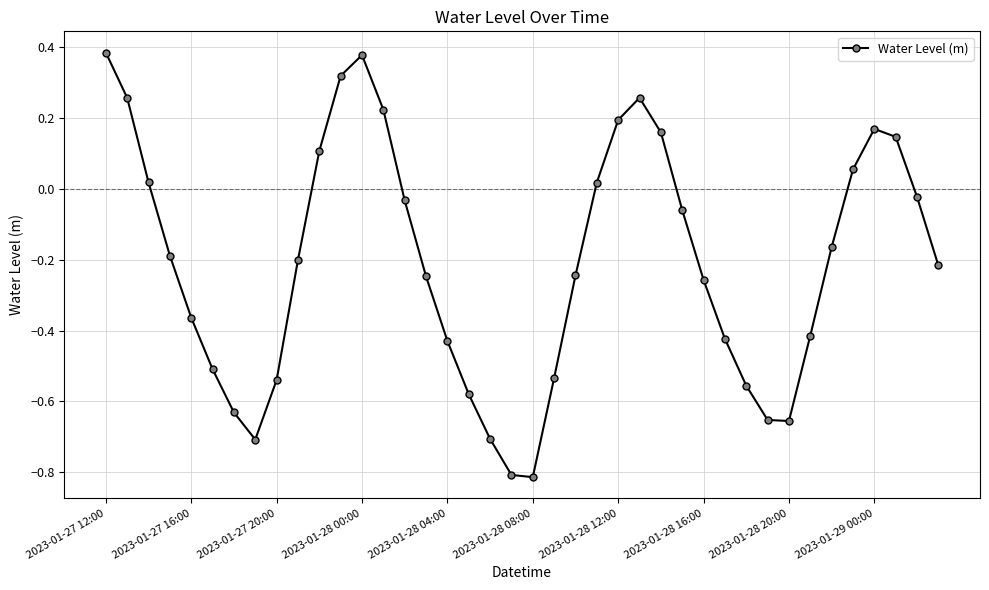

What is the difference between the maximum and minimum values?

1.2